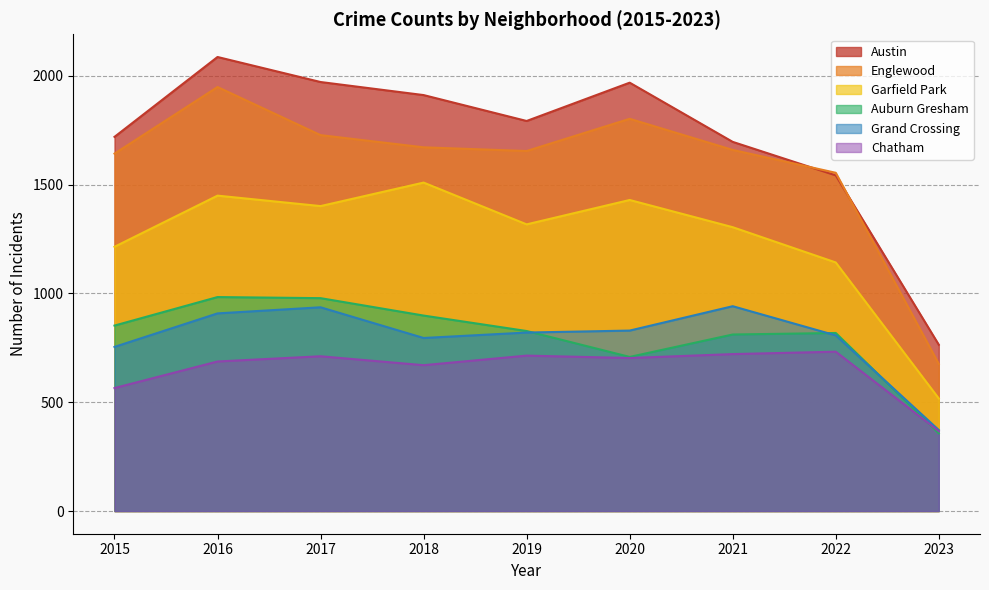

How many interior local peaks does the Chatham series have?

3